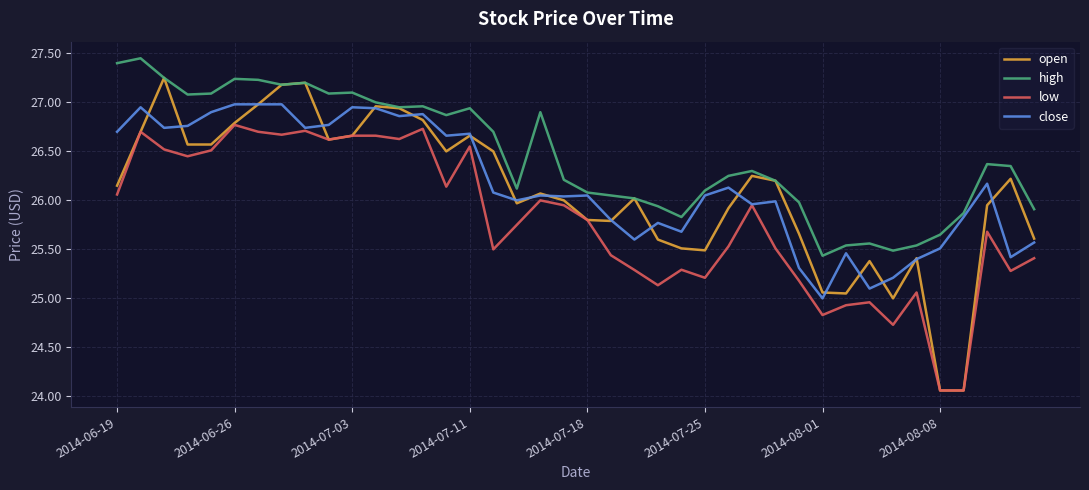

Which series has the largest total across all categories?

high